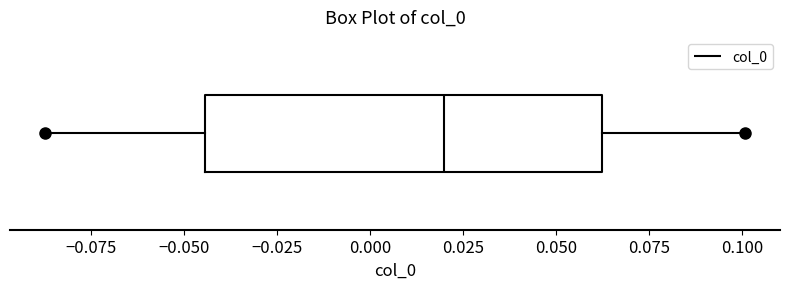

Transcribe this box plot: give where the median line is, the range the box spans, and where the two whiskers end, as read against the x-axis. The values are not printed on the chart, so give them approximately, as read against the axis.

median 0.020, box -0.045 to 0.060, whiskers -0.085 to 0.100